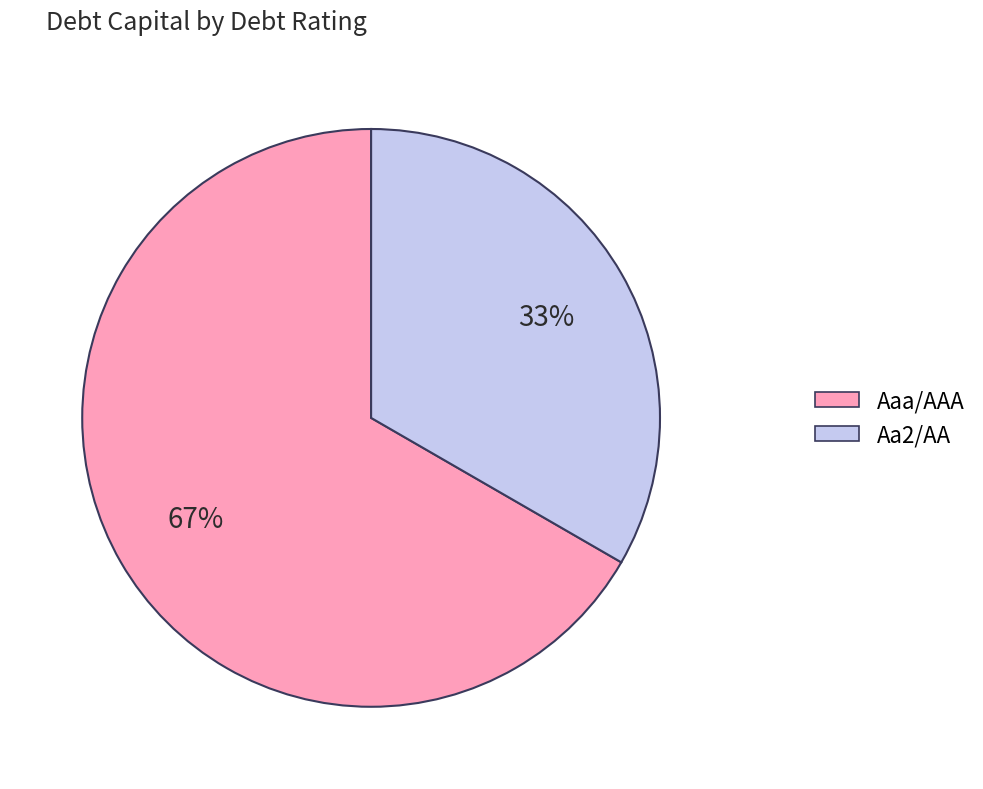

To the nearest percent, what percentage of the pie is Aaa/AAA?

67%